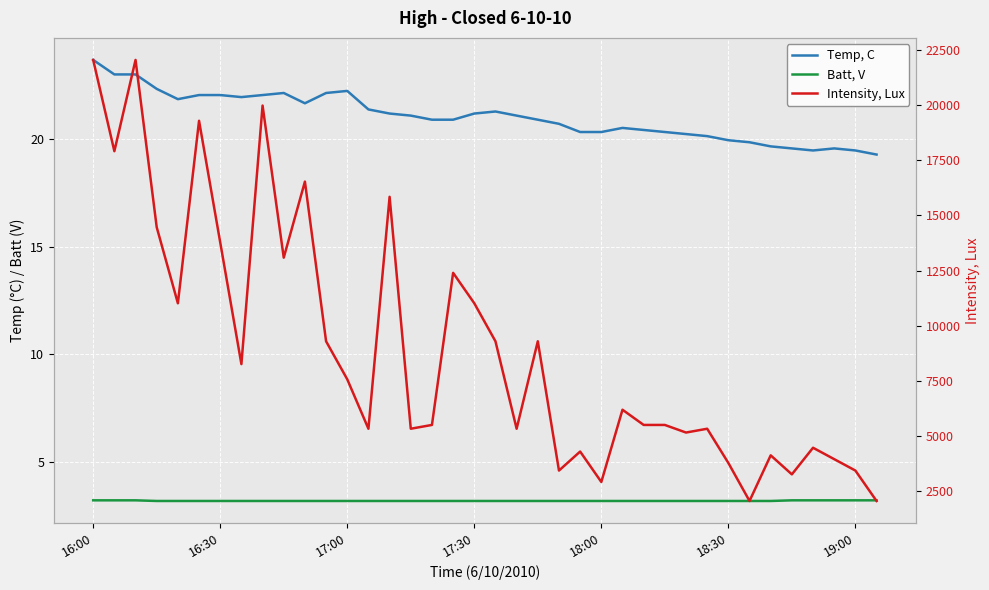

Does the chart display data point markers on the line(s)?

No